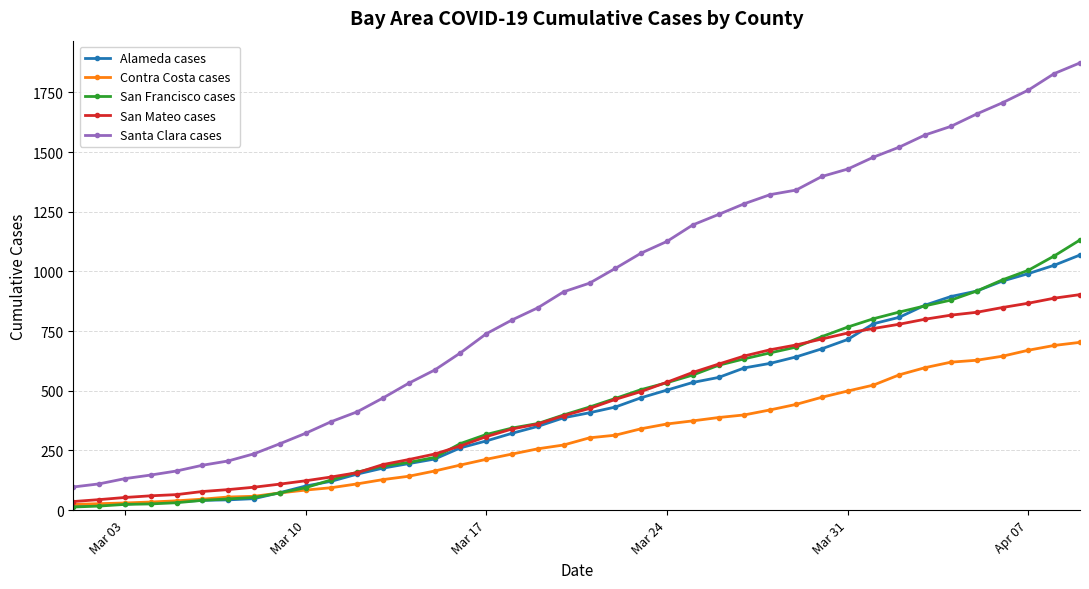

True or false: Santa Clara cases and Alameda cases cross at least once.

False